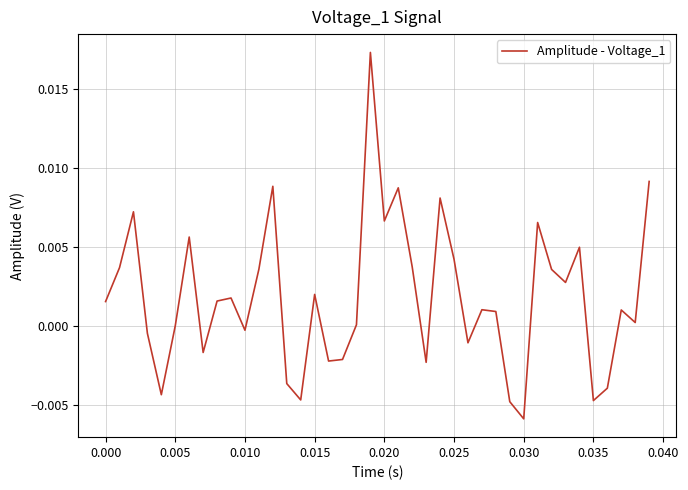

Does the chart display data point markers on the line(s)?

No